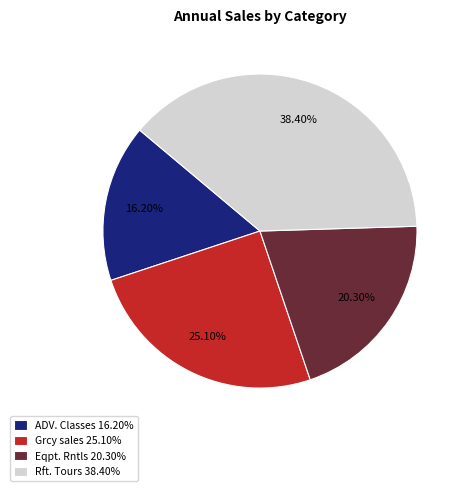

Is ADV. Classes 16.20% the majority of the pie?

No